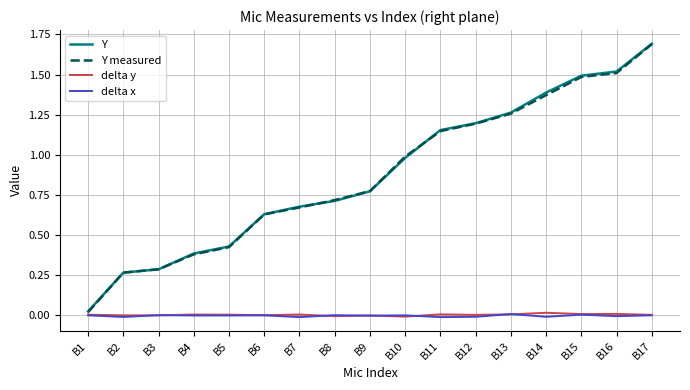

Which series changed the most between B4 and B6?

Y measured